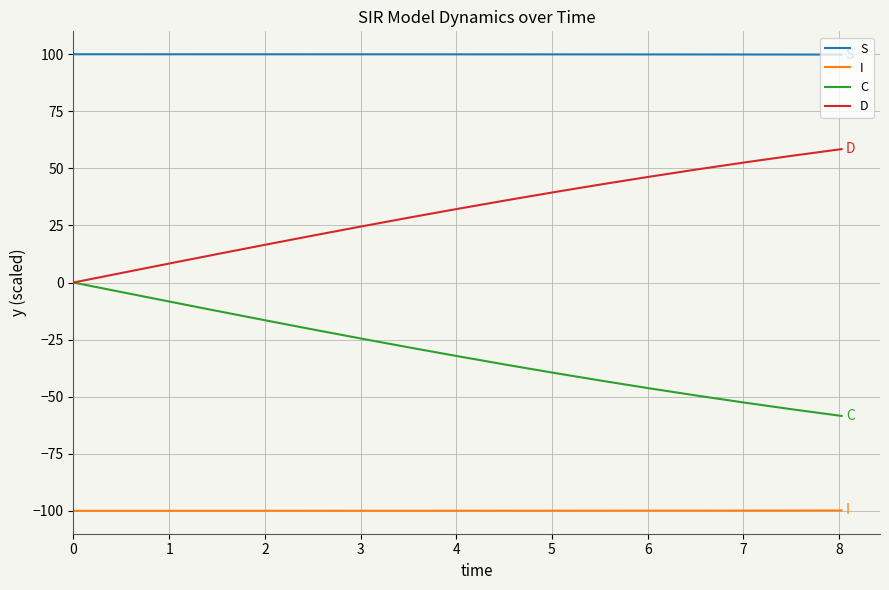

What is the maximum value for I?

-99.8